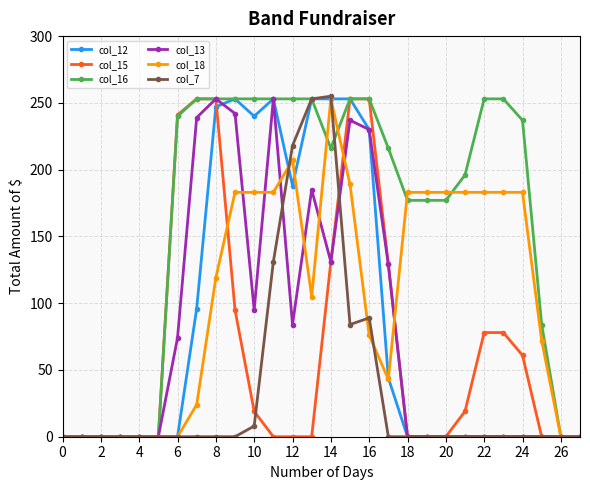

Which series has the largest total across all categories?

col_16